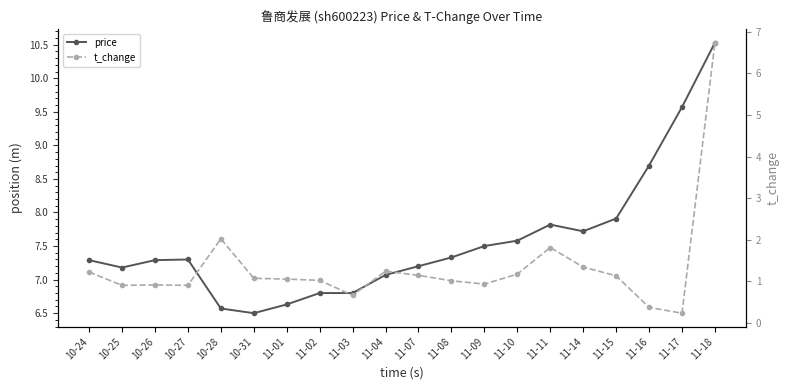

The price series shows 12.7 at 11-07. True or false?

False